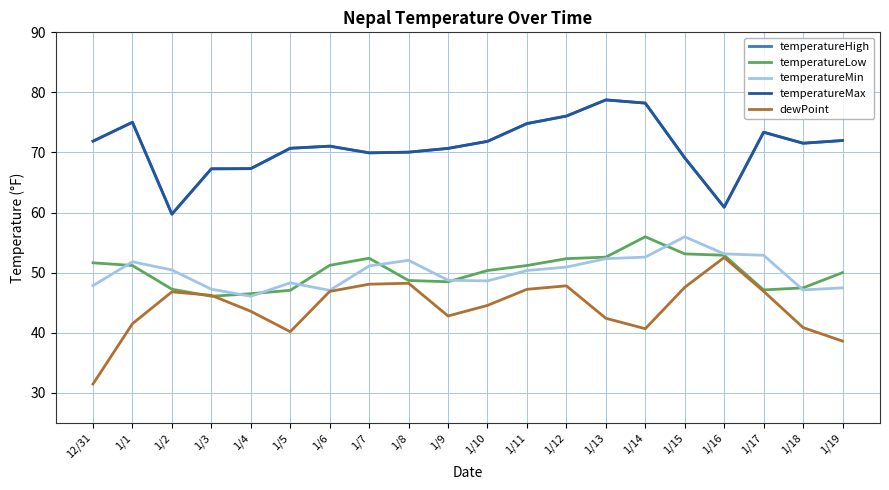

Reading left to right, what are all the values shown in this chart?

temperatureHigh: 71.9	75.0	59.7	67.3	67.3	70.7	71.0	69.9	70.0	70.7	71.8	74.8	76.1	78.8	78.2	69.1	60.9	73.4	71.5	72.0
temperatureLow: 51.6	51.2	47.2	46.1	46.5	47.0	51.2	52.4	48.7	48.5	50.4	51.2	52.3	52.6	56.0	53.1	52.9	47.1	47.5	50.0
temperatureMin: 47.8	51.8	50.4	47.2	46.1	48.3	47.0	51.1	52.0	48.7	48.6	50.4	50.9	52.3	52.6	56.0	53.1	52.9	47.1	47.5
temperatureMax: 71.9	75.0	59.7	67.3	67.3	70.7	71.0	69.9	70.0	70.7	71.8	74.8	76.1	78.8	78.2	69.1	60.9	73.4	71.5	72.0
dewPoint: 31.4	41.5	46.8	46.2	43.6	40.2	46.9	48.1	48.2	42.8	44.5	47.2	47.8	42.4	40.7	47.5	52.5	46.9	40.9	38.6